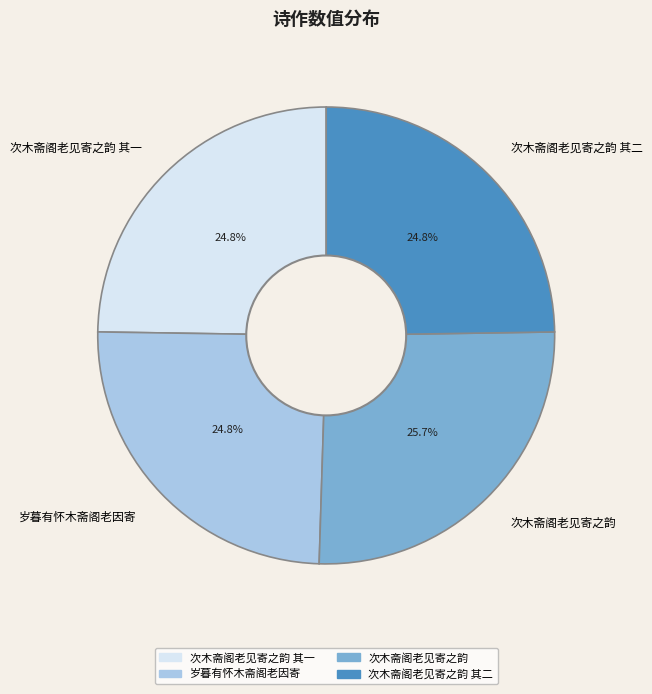

To the nearest percent, what is the average slice percentage?

25%